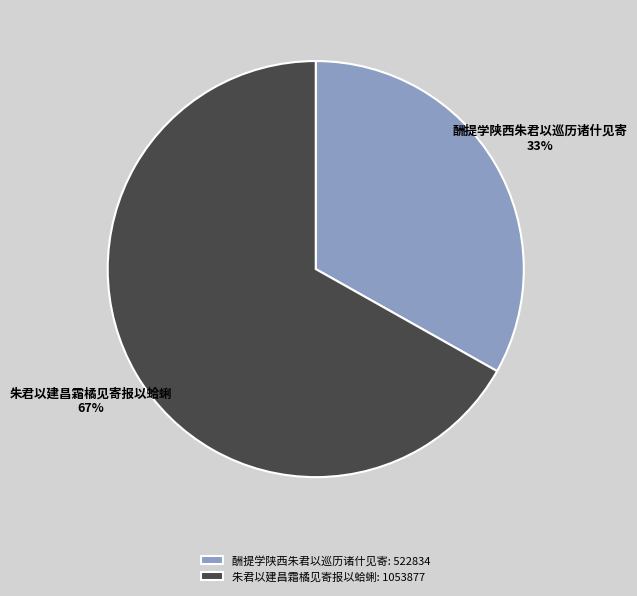

The 酬提学陕西朱君以巡历诸什见寄 slice represents 39% of the pie. True or false?

False